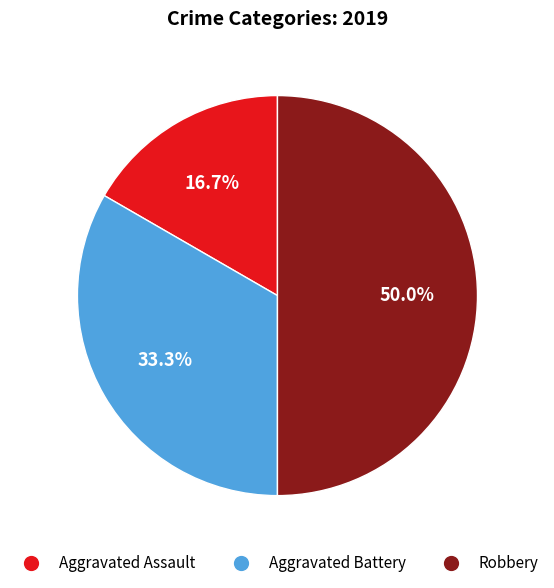

Approximately how many times larger is the value at Aggravated Battery compared to Robbery?

0.7